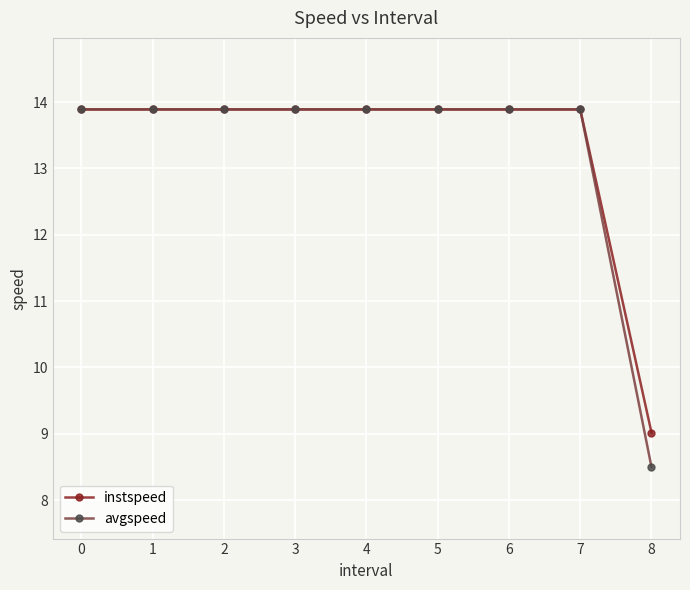

Reading left to right, transcribe all the data shown in this chart.

instspeed: 13.9	13.9	13.9	13.9	13.9	13.9	13.9	13.9	9.0
avgspeed: 13.9	13.9	13.9	13.9	13.9	13.9	13.9	13.9	8.5